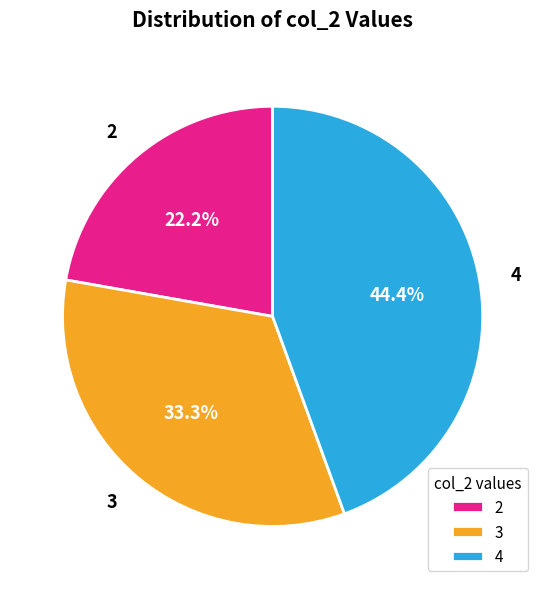

To the nearest percent, what is the difference between the 4 and 3 slice percentages?

11%